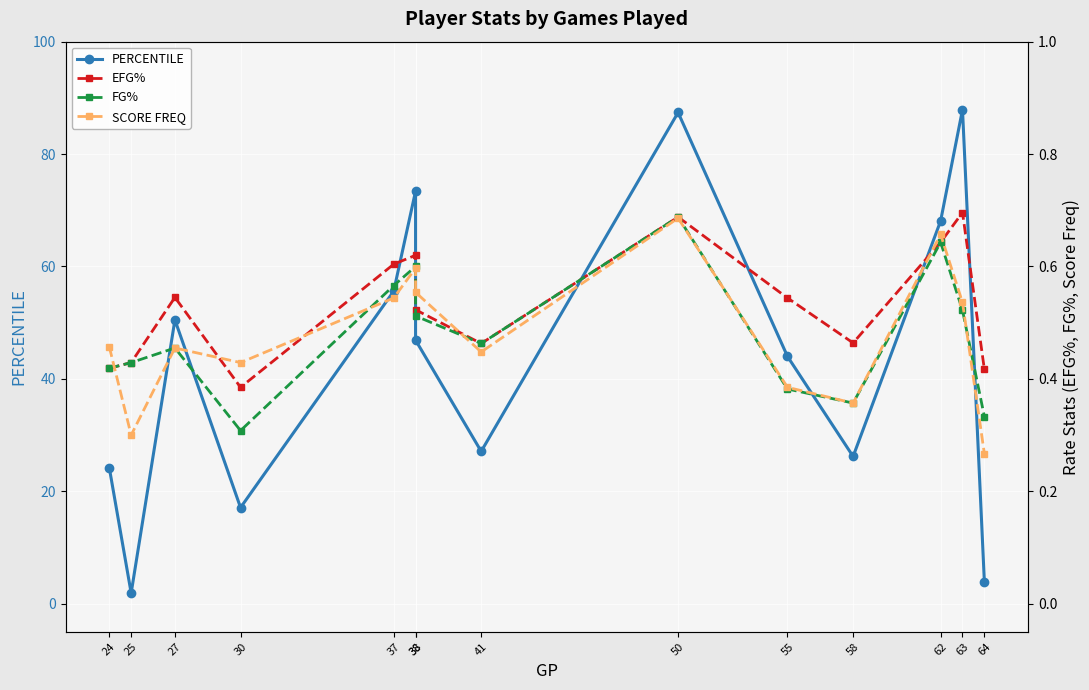

What are all the series names shown in the legend?

PERCENTILE, EFG%, FG%, SCORE FREQ